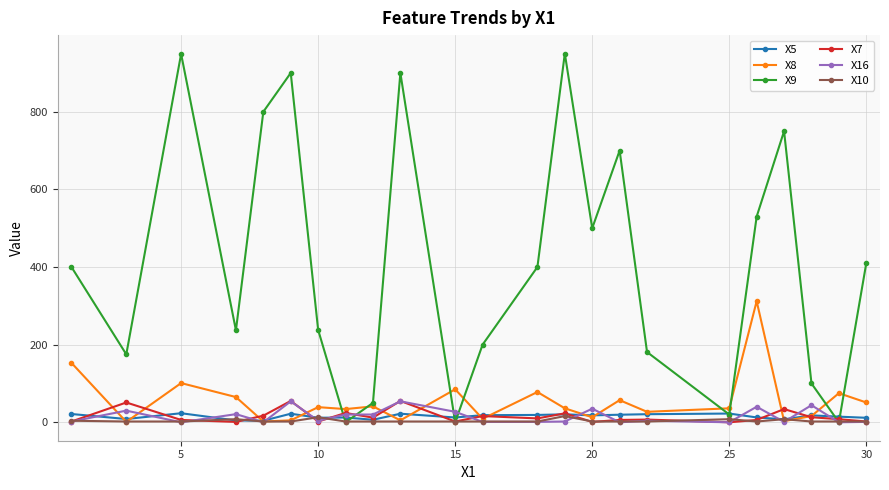

What is the highest value of the X16 series?

54.0